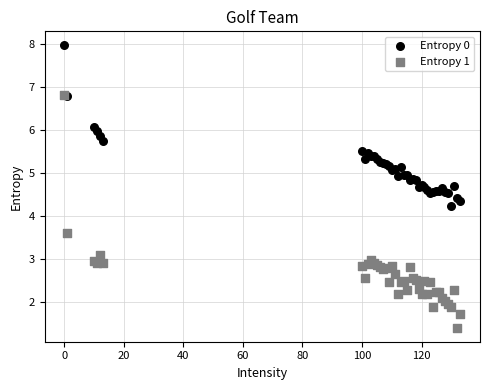

In the Entropy 1 series, what Y value is closest to 4?

3.6